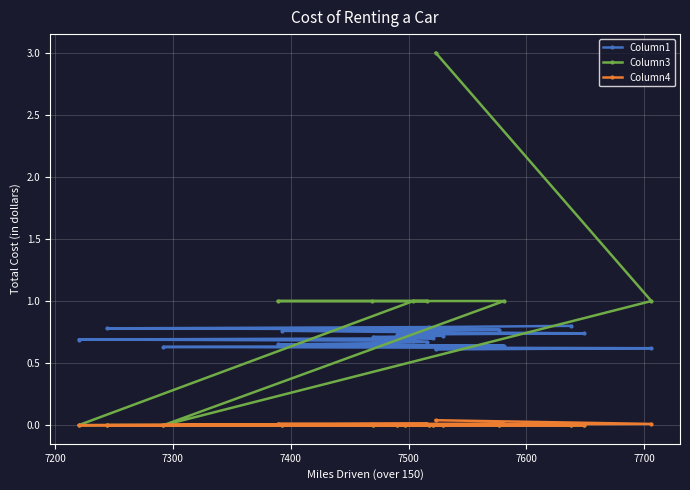

Which series has the largest range (max minus min)?

Column3